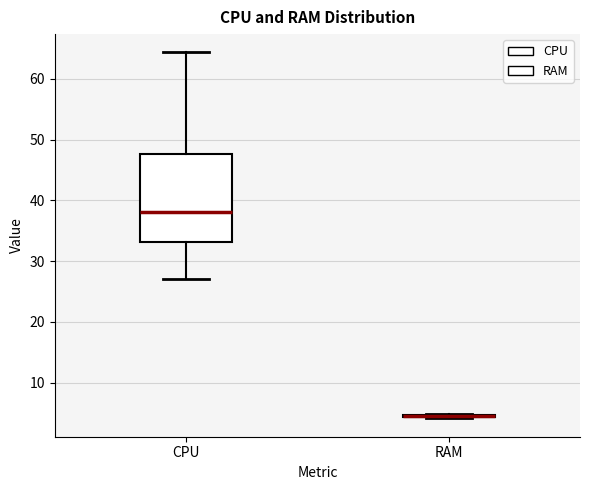

Which box is the tallest, from its lower edge to its upper edge?

CPU